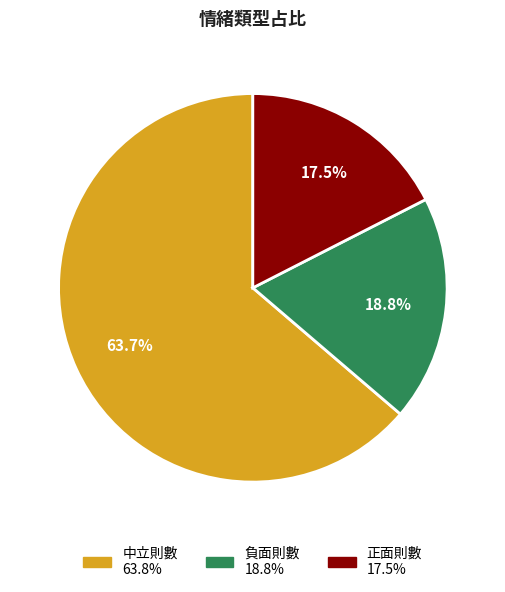

Which has a higher value, 正面則數 or 負面則數?

負面則數